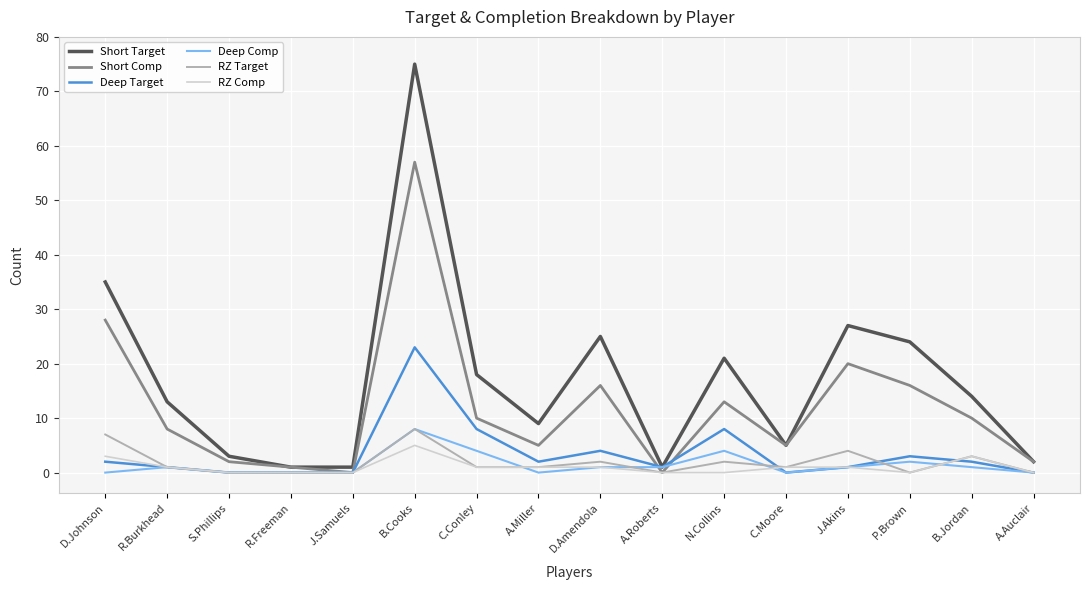

Which series has the largest range (max minus min)?

Short Target